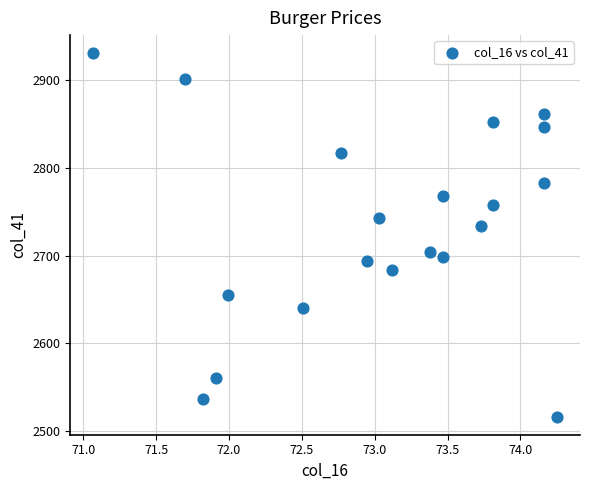

What Y value in the scatter plot is closest to 2723?

2733.2